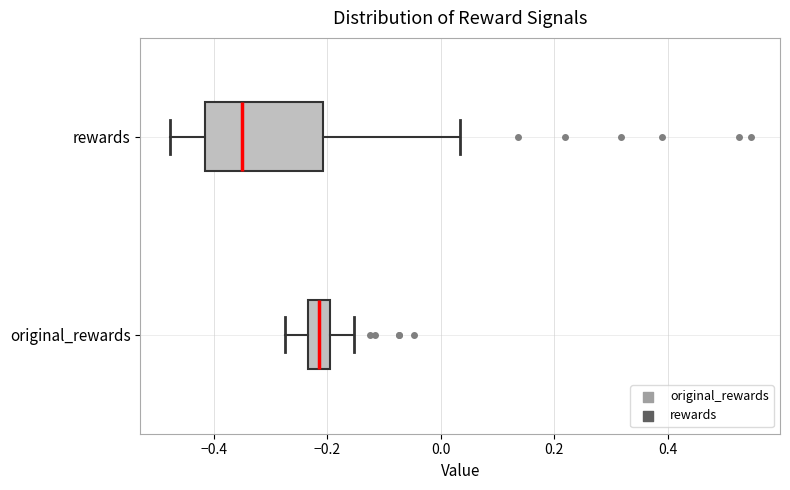

Comparing the boxes themselves (not the whiskers), which one is the widest?

rewards